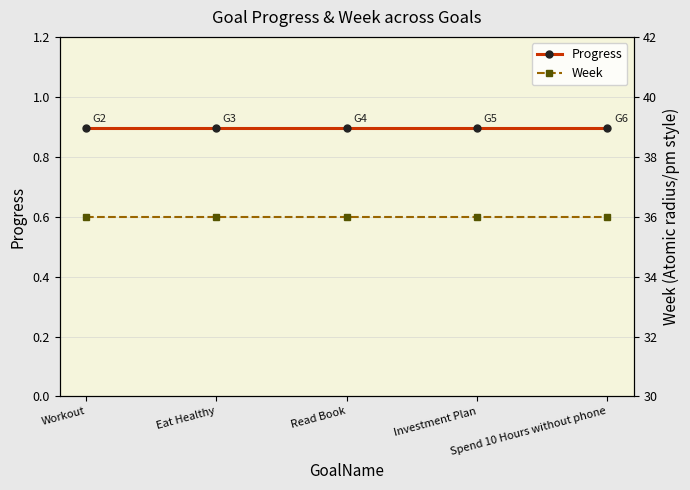

The Progress series shows 0.9 at Spend 10 Hours without phone. True or false?

True